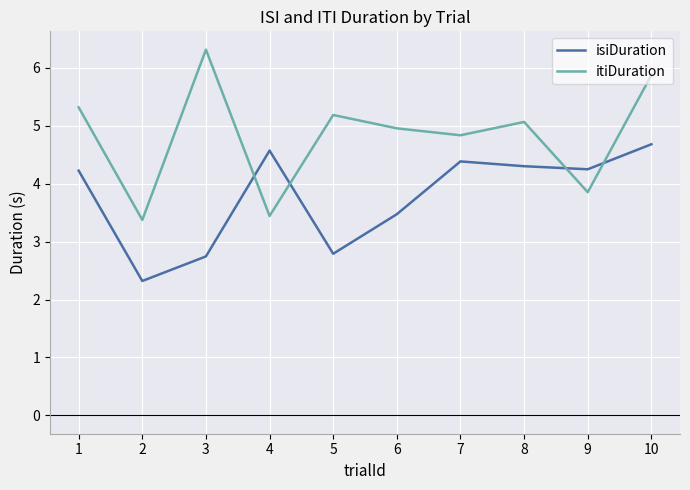

Rank the categories by itiDuration value from highest to lowest.

3, 10, 1, 5, 8, 6, 7, 9, 4, 2